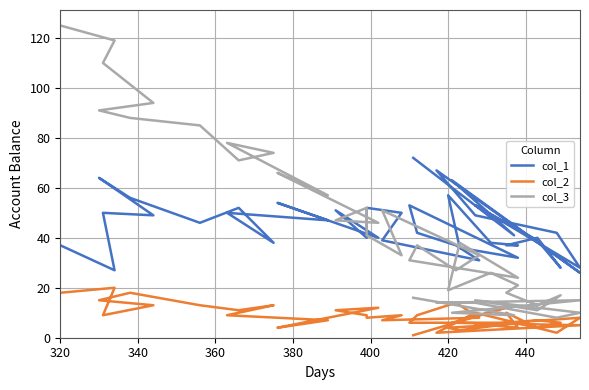

At how many categories does at least one series exceed 1?

40